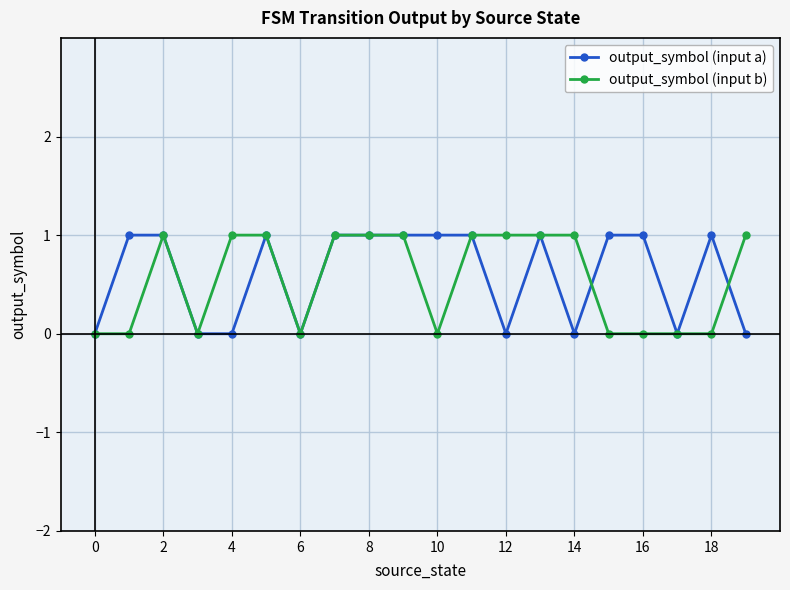

How many categories are shown in the chart?

20